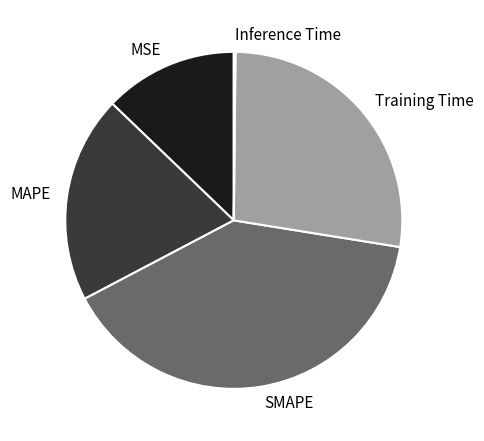

Which has a higher value, MAPE or SMAPE?

SMAPE